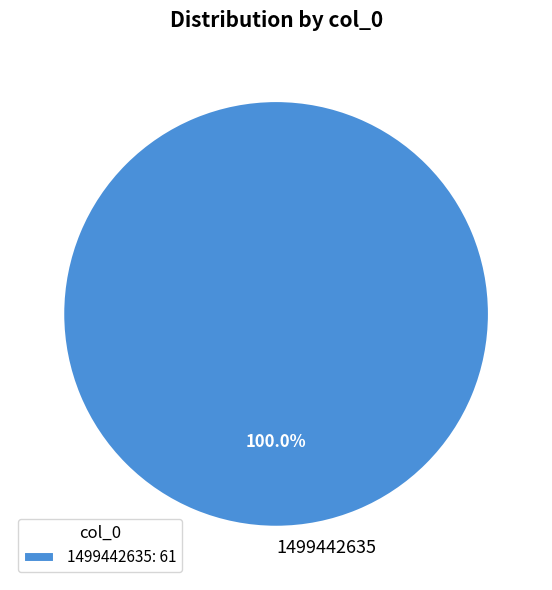

What is the majority slice?

1499442635: 61